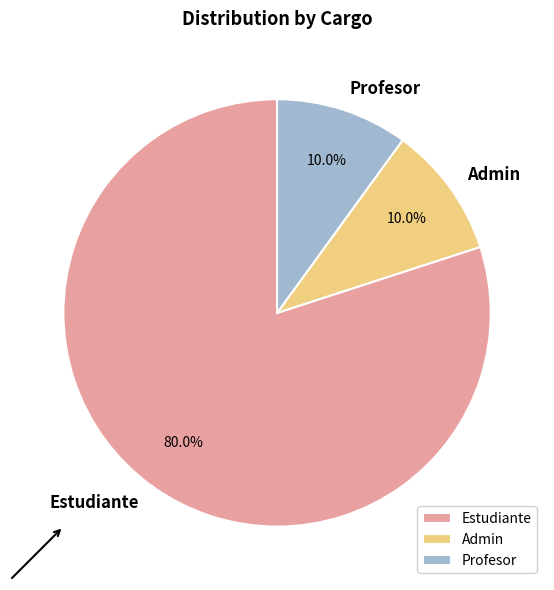

What percentage is the Estudiante slice, to the nearest percent?

80%